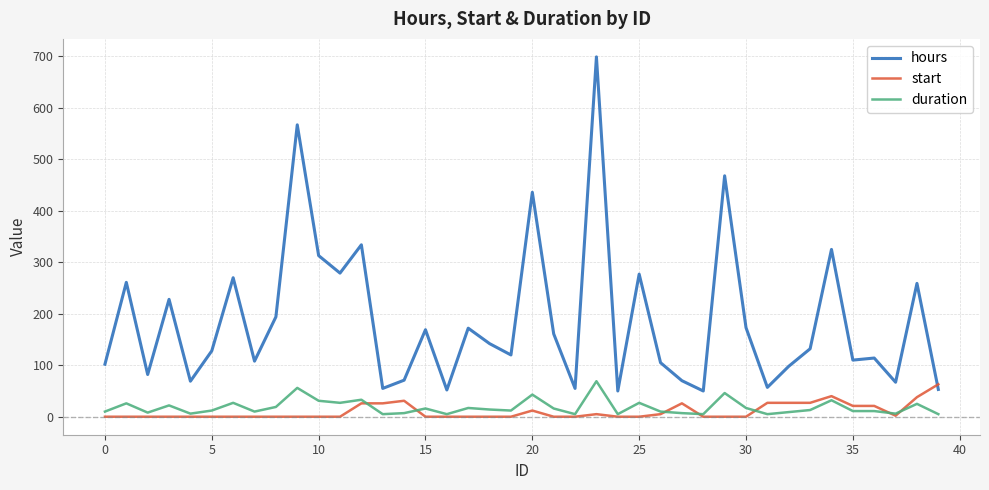

What is the average value of the start series?

10